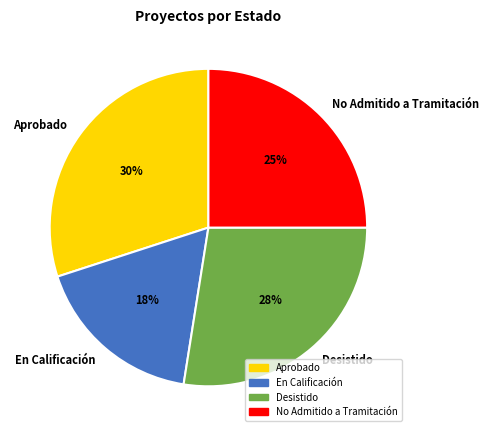

What is the ratio of the value at En Calificación to the value at Aprobado?

0.6